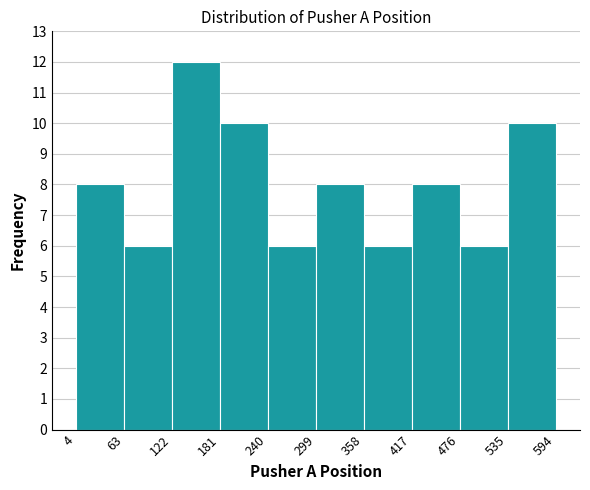

How tall is the bar that spans 122 to 181 on the x-axis? The values are not printed on the chart, so give them approximately, as read against the axis.

12